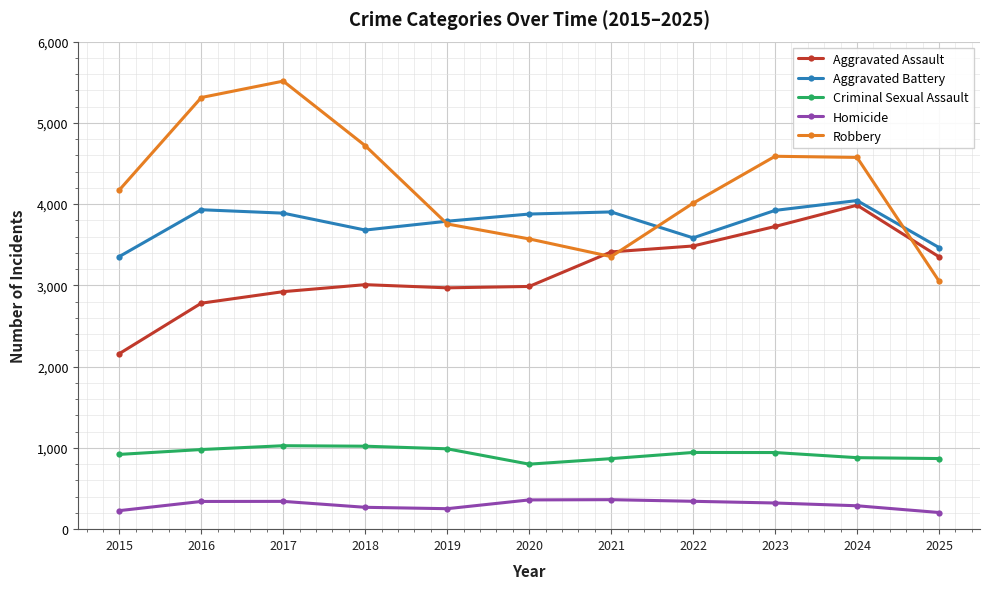

What is the value of the Robbery point at the 10th from the left?

4575